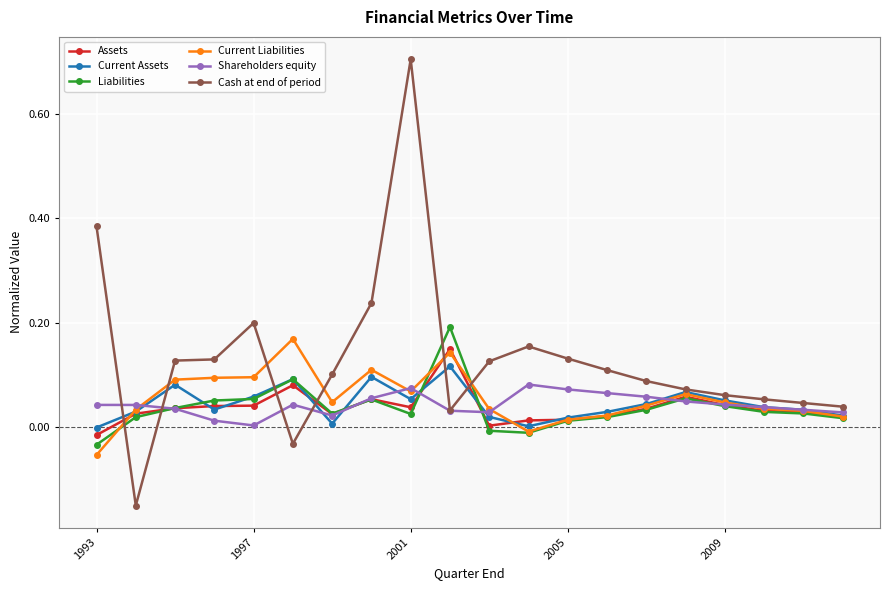

Which series has the largest total across all categories?

Cash at end of period